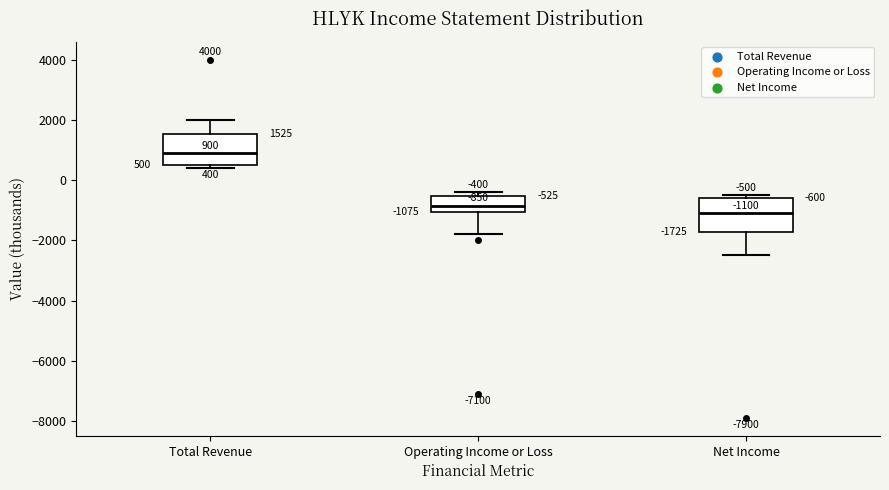

Which box's median line is the lowest?

Net Income